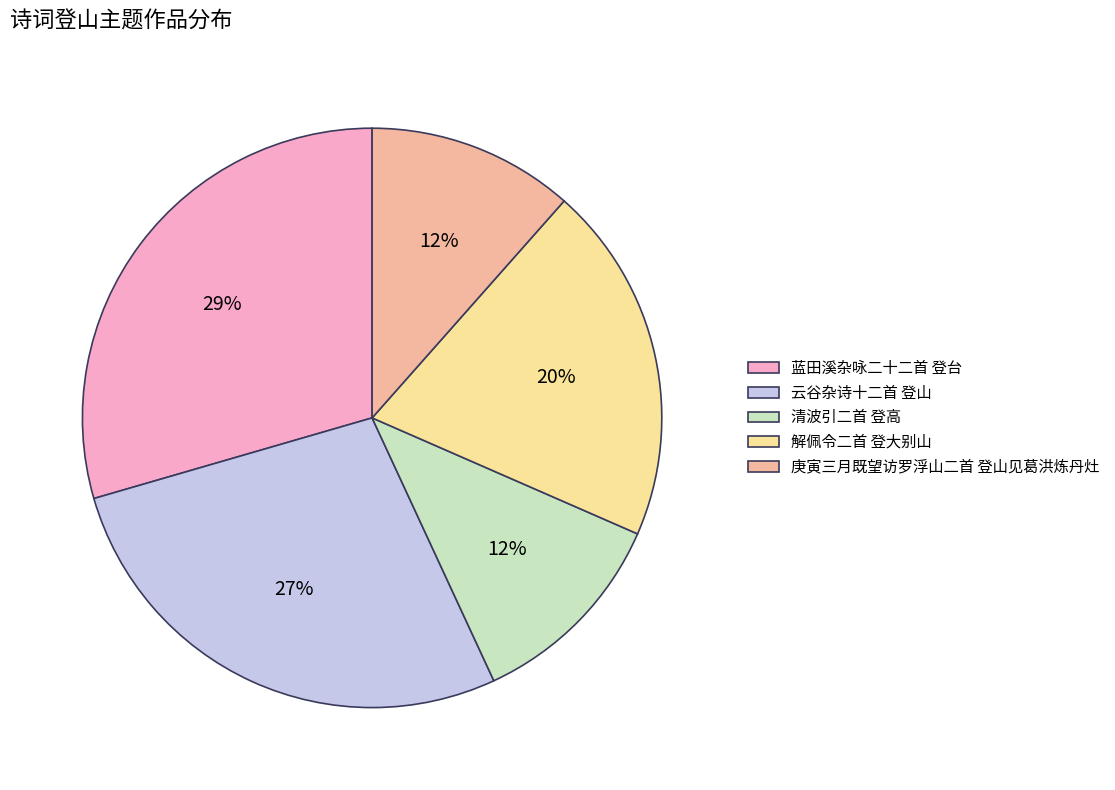

To the nearest percent, what portion does 庚寅三月既望访罗浮山二首 登山见葛洪炼丹灶 represent?

12%